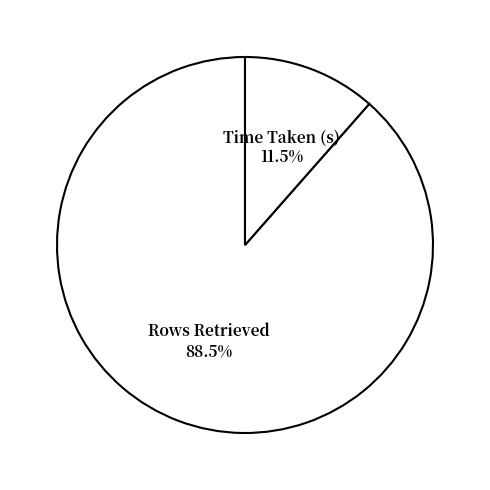

How many slices are in this pie chart?

2